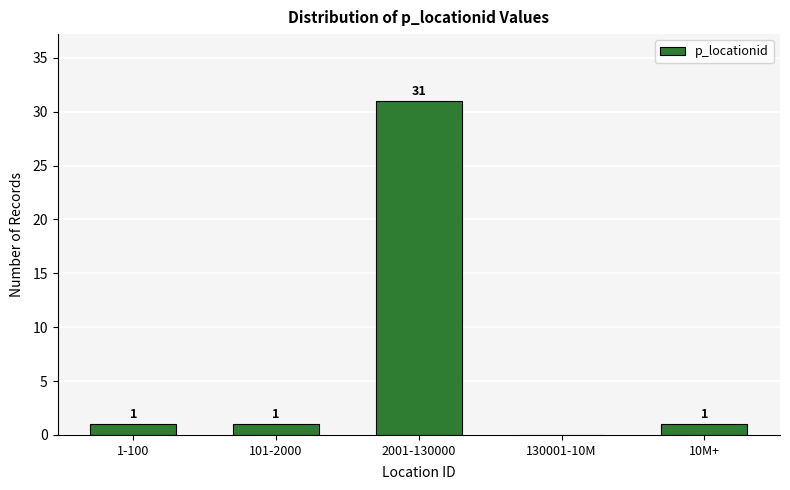

Reading left to right, list all the values displayed in this chart.

1-100=1	101-2000=1	2001-130000=31	130001-10M=0	10M+=1